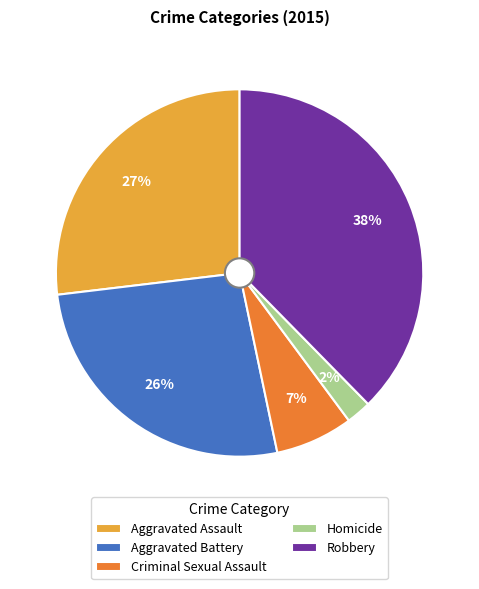

What is the largest slice in the pie chart?

Robbery